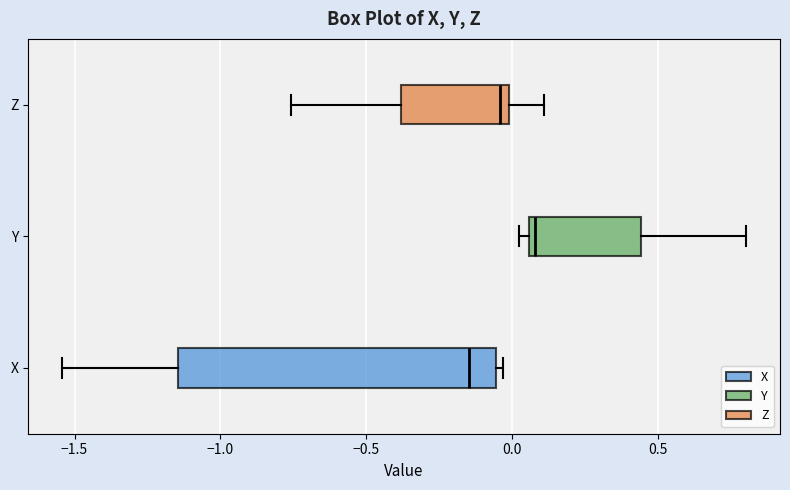

Which box is the widest, from its left edge to its right edge?

X